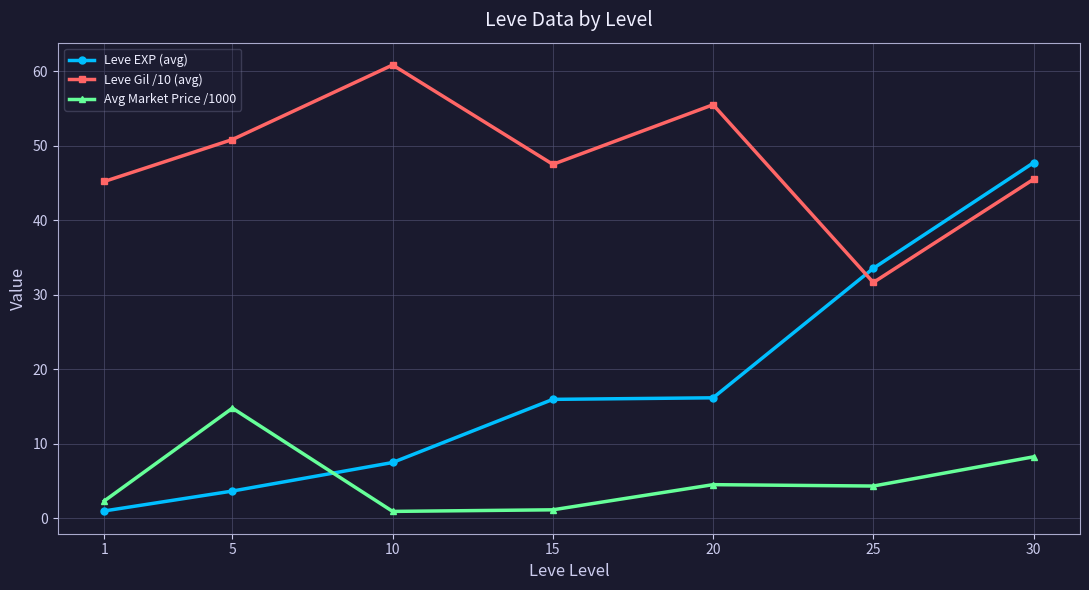

What is the value of the Avg Market Price /1000 point at the 5th from the left?

4.5